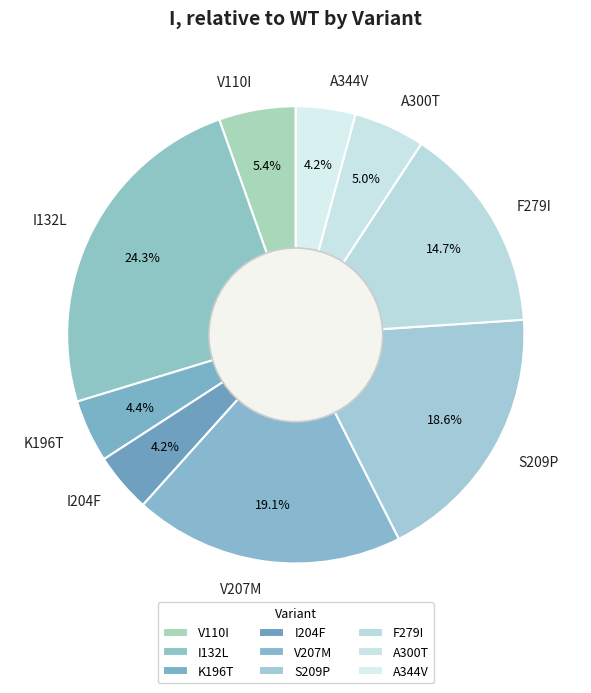

To the nearest percent, what is the combined percentage of A300T and V110I?

10%